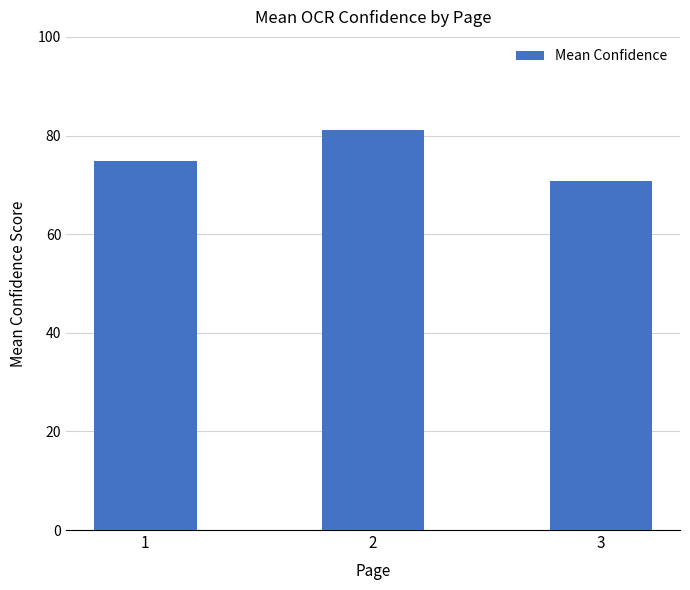

What is the sum of the values at 3 and 1?

145.6